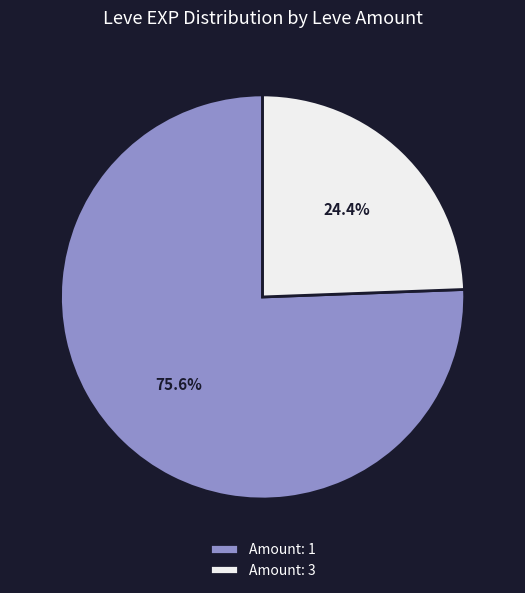

What is the largest slice in the pie chart?

Amount: 1